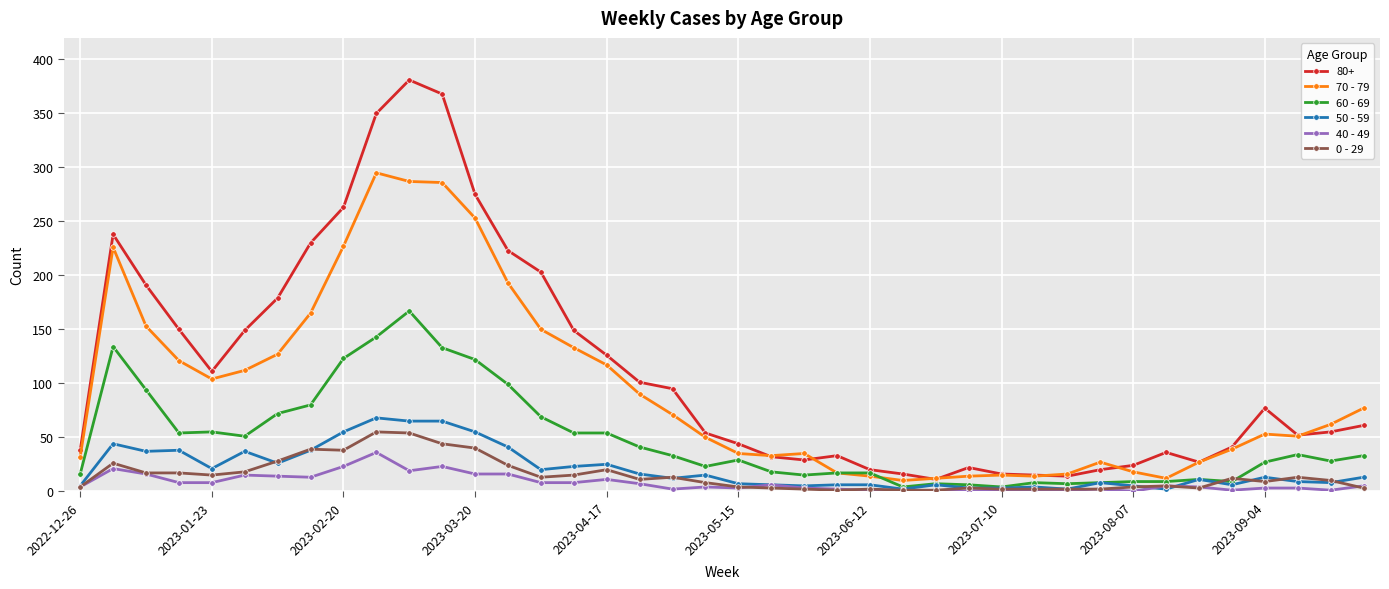

True or false: 80+ and 0 - 29 cross at least once.

False